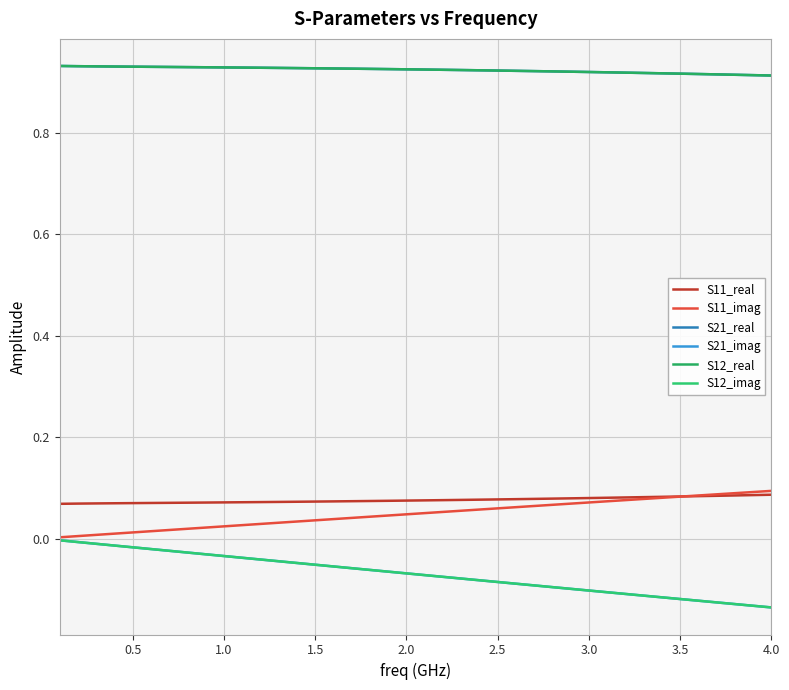

What is the difference between the maximum and second lowest values in the S11_imag series?

0.1